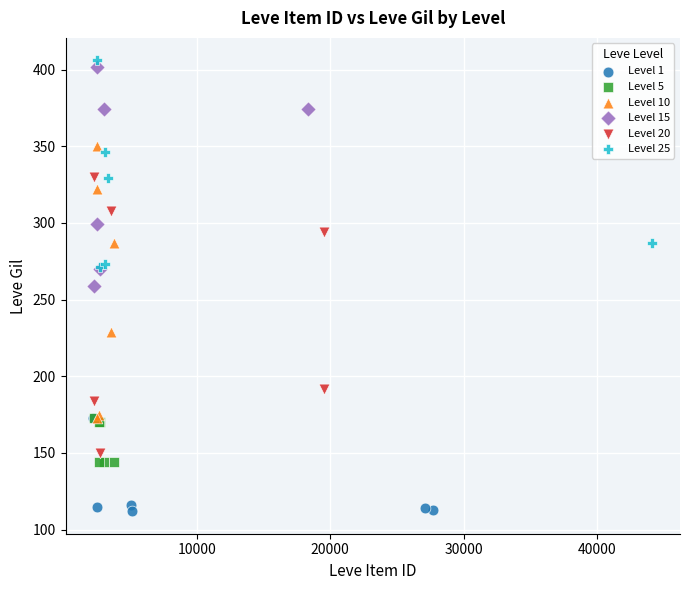

Which series has the largest Y range (max minus min)?

Level 20